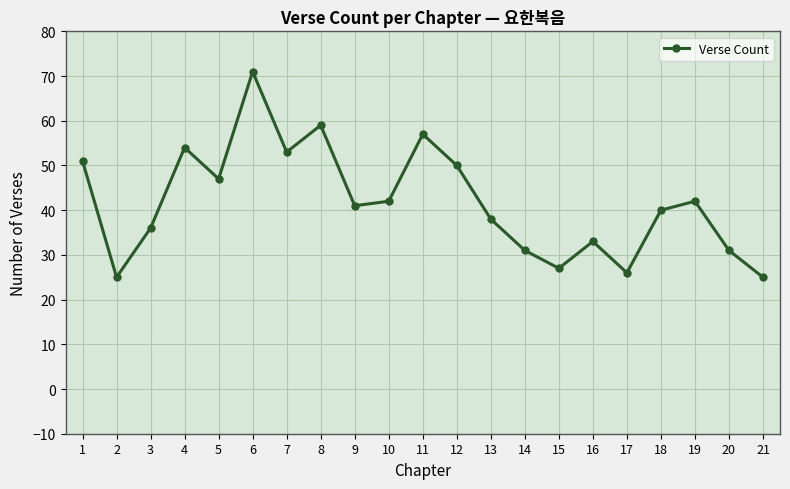

How many interior local peaks (higher than both neighbors) does the data have?

6